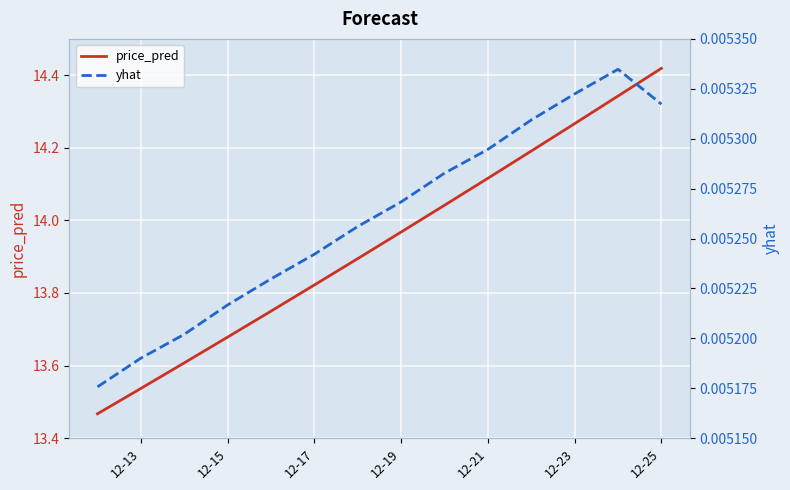

Which category has the highest value in the price_pred series?

12-25